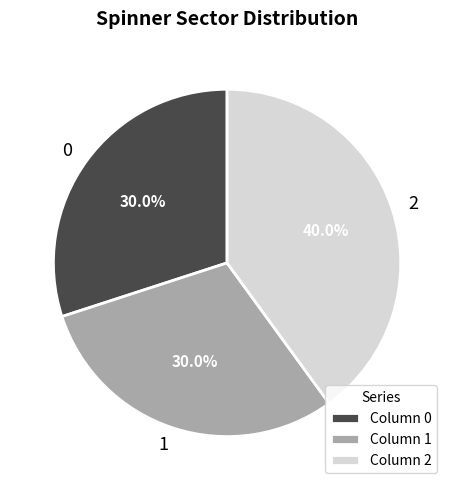

To the nearest percent, what is the difference between the 1 and 2 slice percentages?

10%